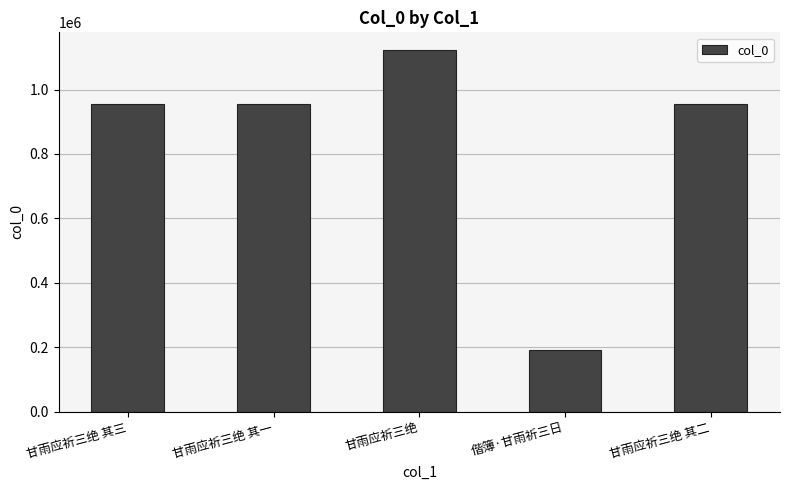

What is the label of the 2nd bar from the right?

偕簿·甘雨祈三日